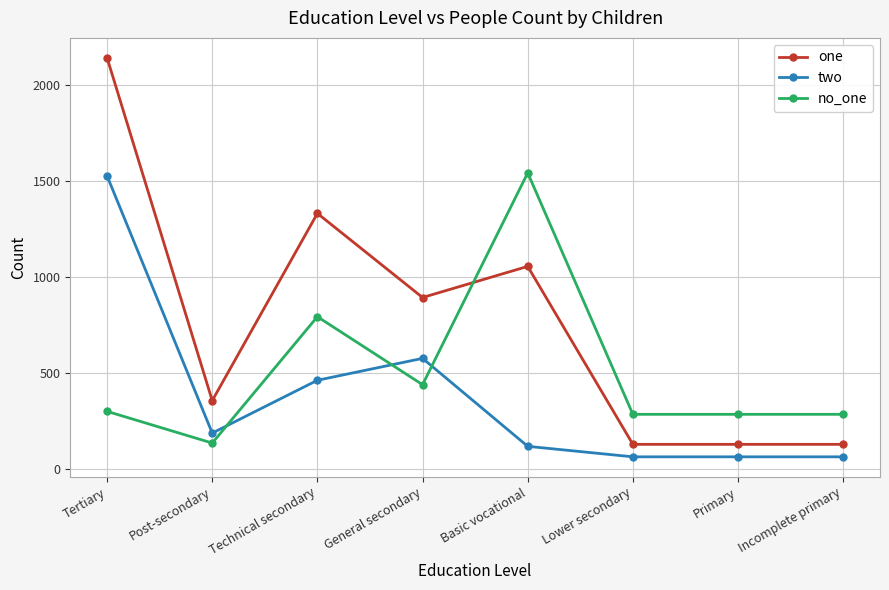

True or false: one and two intersect in this chart.

False